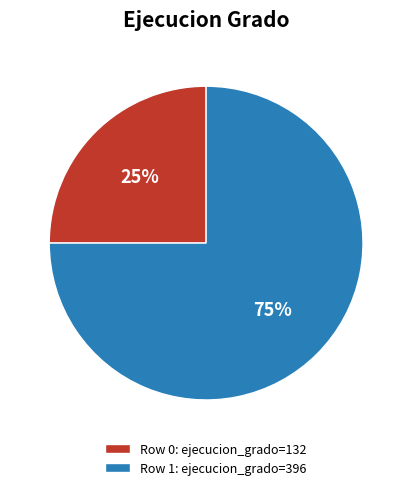

To the nearest percent, what percentage of the pie is Row 0: ejecucion_grado=132?

25%